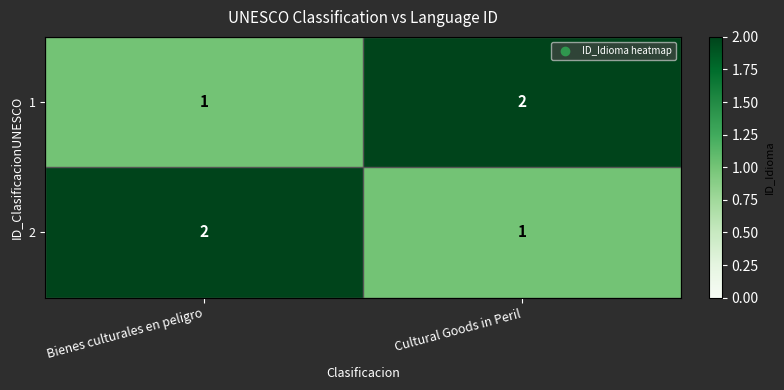

Where is 1 nearest to the value 1?

Bienes culturales en peligro